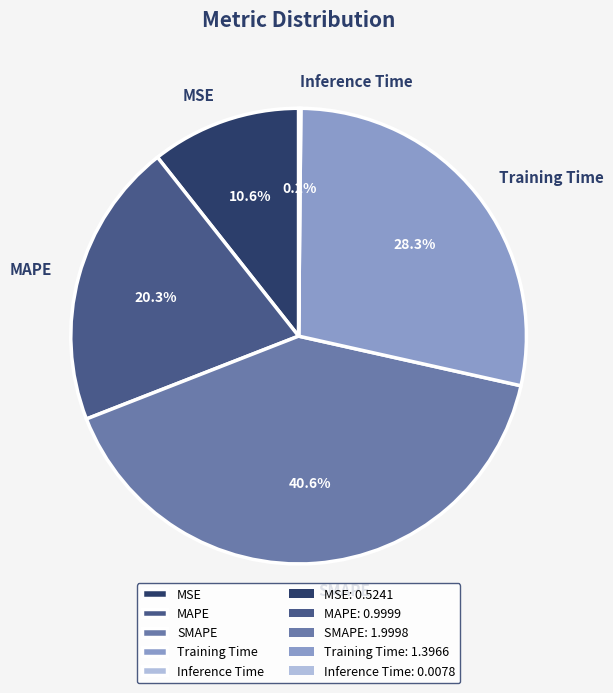

Does Training Time account for over 50% of the chart?

No